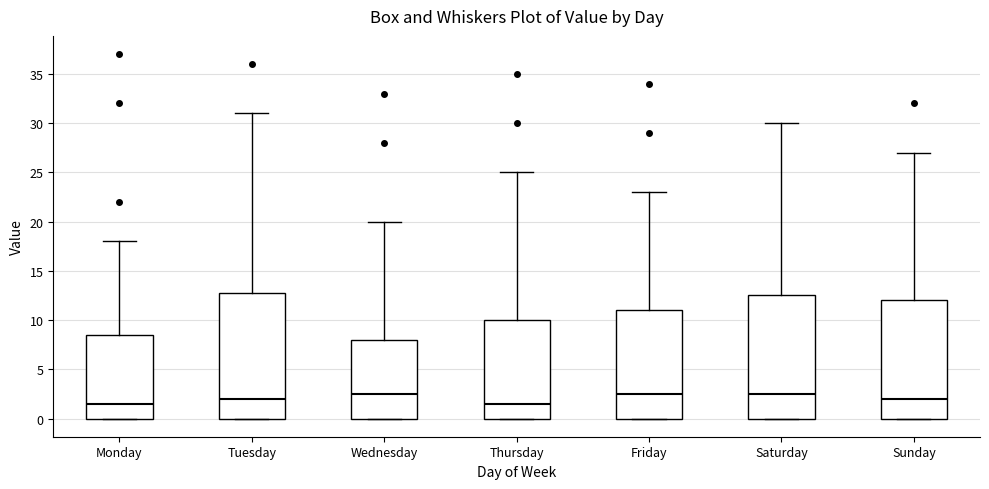

Where is the lower edge of the box for Friday on the y-axis? The values are not printed on the chart, so give them approximately, as read against the axis.

0.0